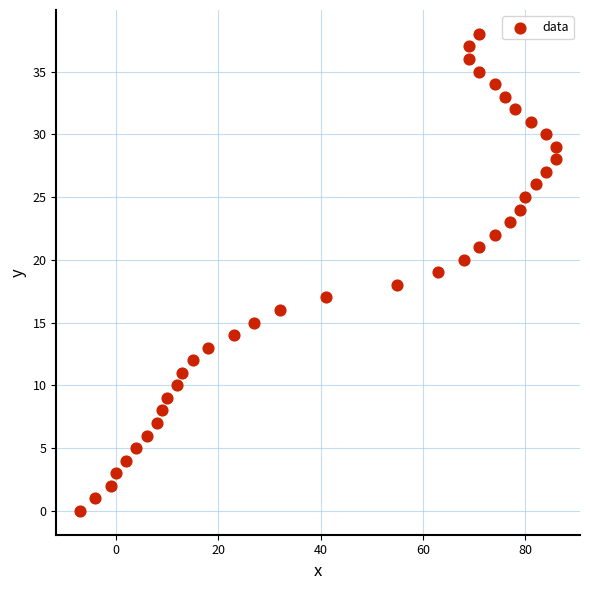

What is the range of Y values (max minus min)?

38